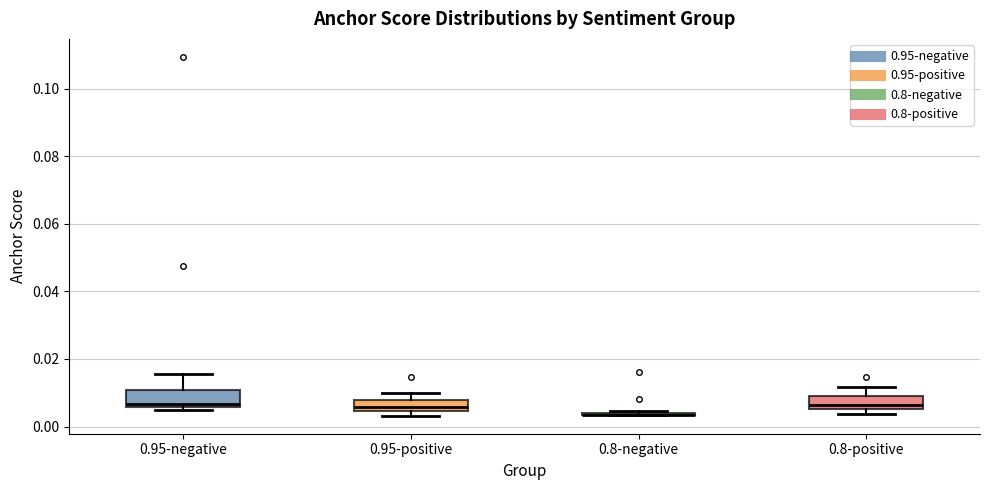

Where is the upper edge of the box for 0.8-positive on the y-axis? The values are not printed on the chart, so give them approximately, as read against the axis.

0.008